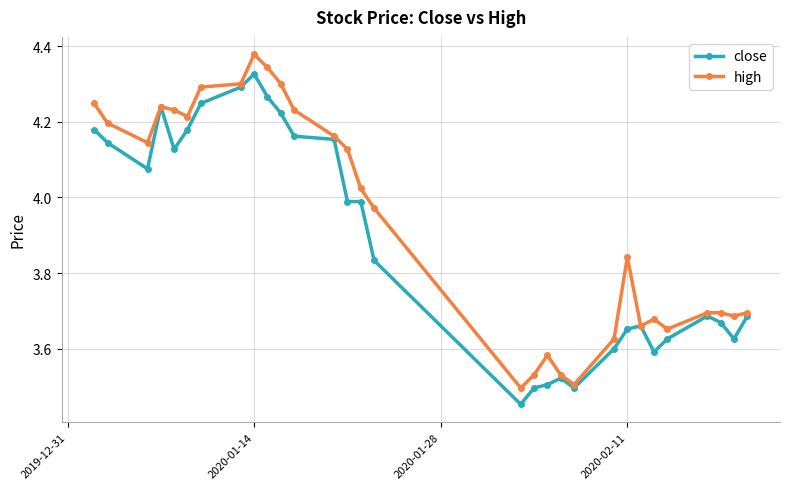

Rank the series by their average value, from highest to lowest.

high, close